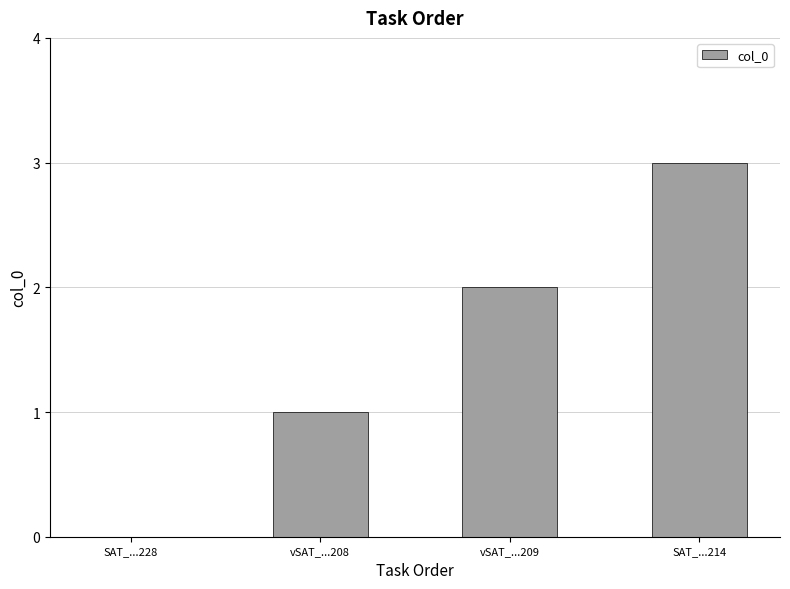

Reading left to right, extract all data points from this chart.

SAT_...228=0	vSAT_...208=1	vSAT_...209=2	SAT_...214=3